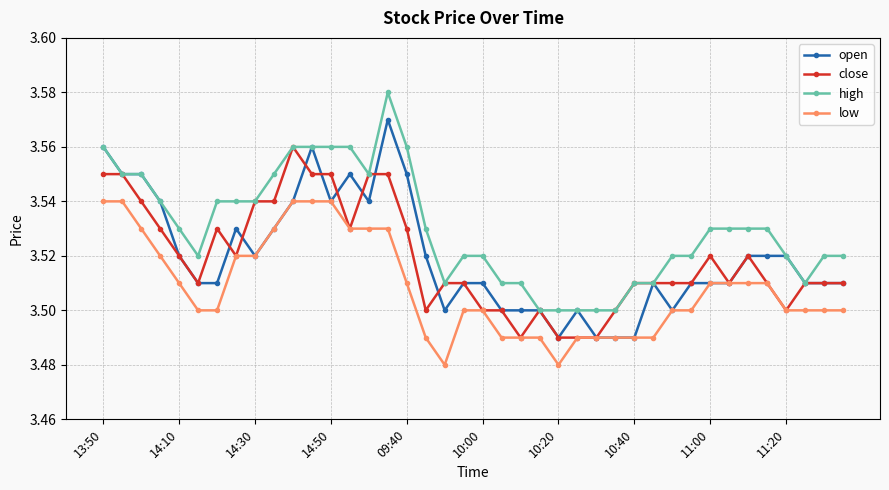

True or false: close has more than 1 interior local peaks.

True